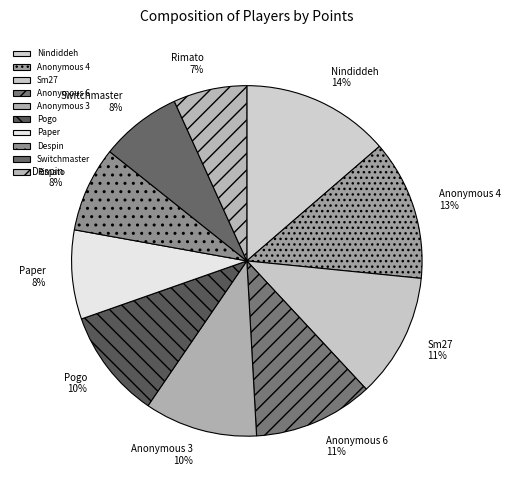

Combined, do Sm27 and Pogo account for over 50%?

No